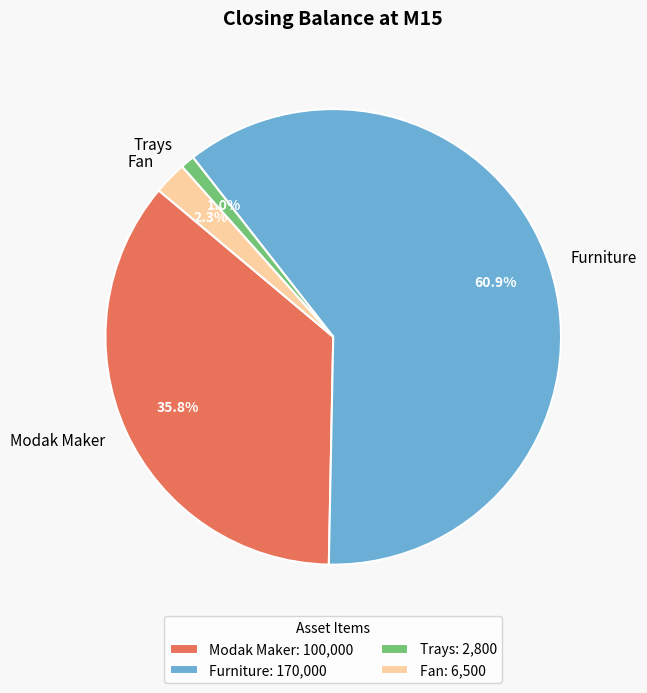

Rank the categories by value from lowest to highest.

Trays, Fan, Modak Maker, Furniture